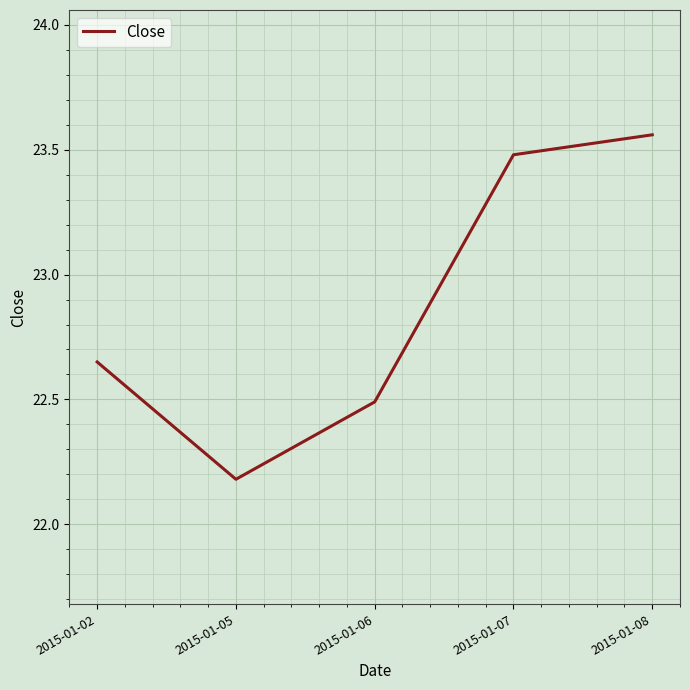

Read the value at 2015-01-06.

22.5